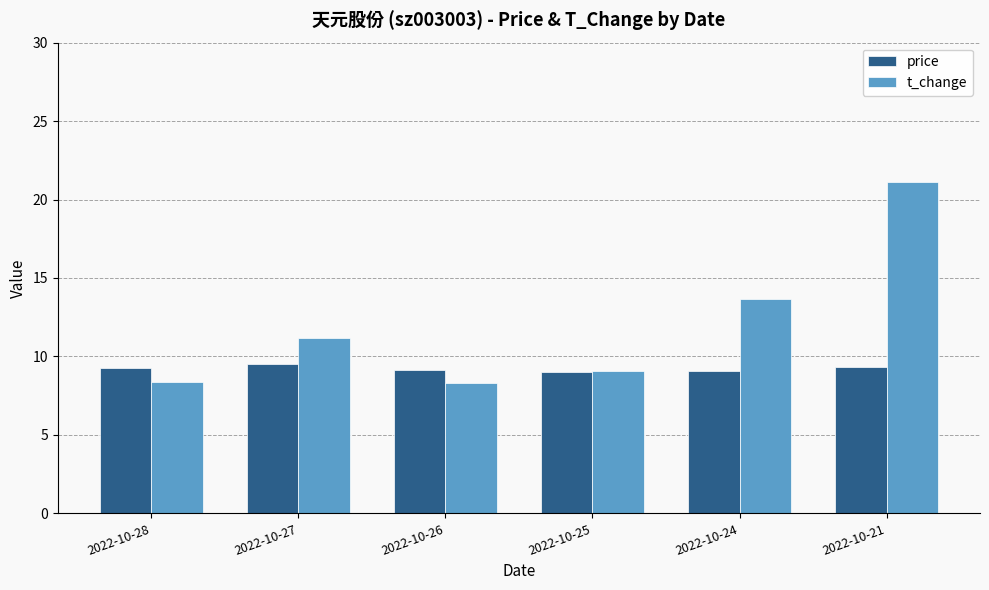

Rank the series by their maximum value, from lowest to highest.

price, t_change